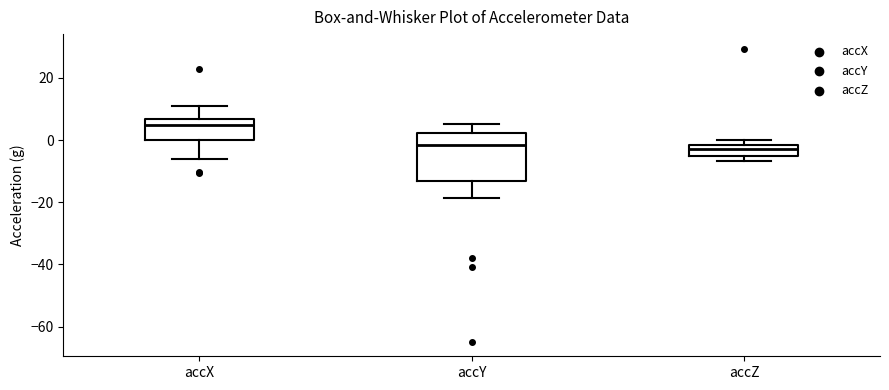

Reading left to right, transcribe this box plot: for each box, give where its median line is, the range the box spans, and where its two whiskers end, as read against the y-axis. The values are not printed on the chart, so give them approximately, as read against the axis.

accX: median 4, box 0 to 6, whiskers -6 to 12
accY: median -2, box -14 to 2, whiskers -18 to 6
accZ: median -2 (inside the box), box -6 to -2, whiskers -6 (just below the box's lower edge) to 0